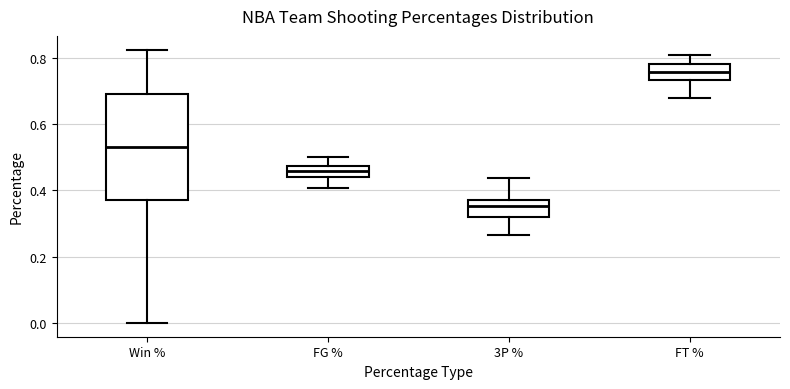

Which box has the lowest median line?

3P %